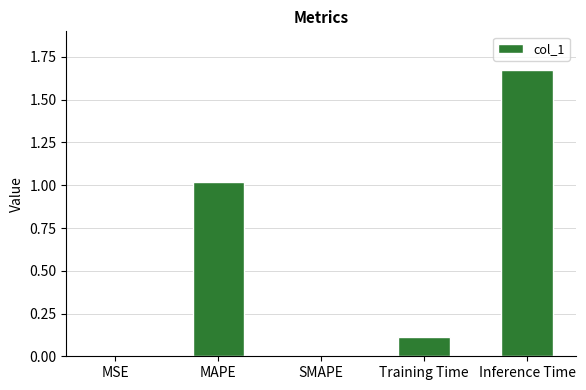

True or false: the data shows 0.6 at MAPE.

False